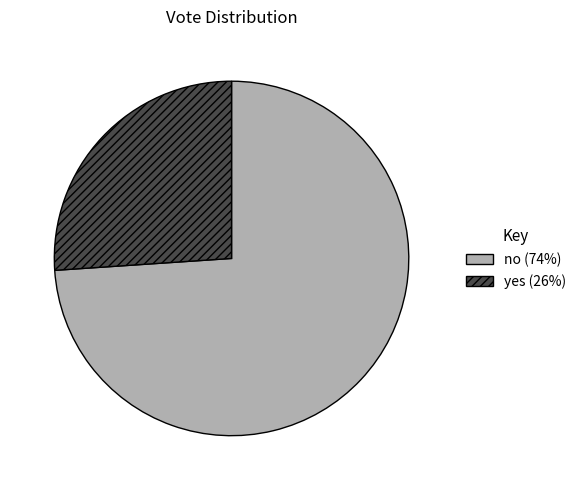

Combined, do yes and no account for over 50%?

Yes